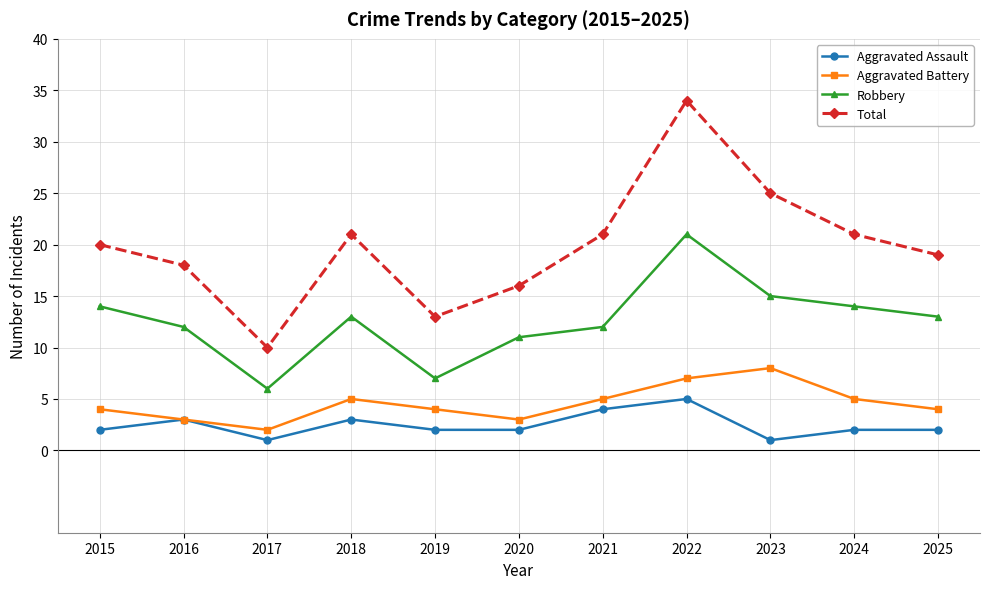

Is it true that Total equals 21 at 2021?

True